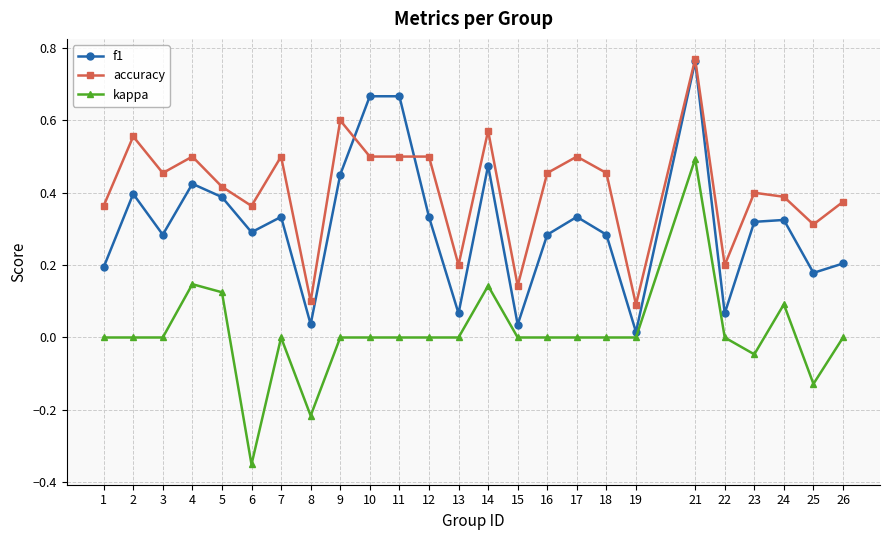

At which label does kappa reach its peak?

21